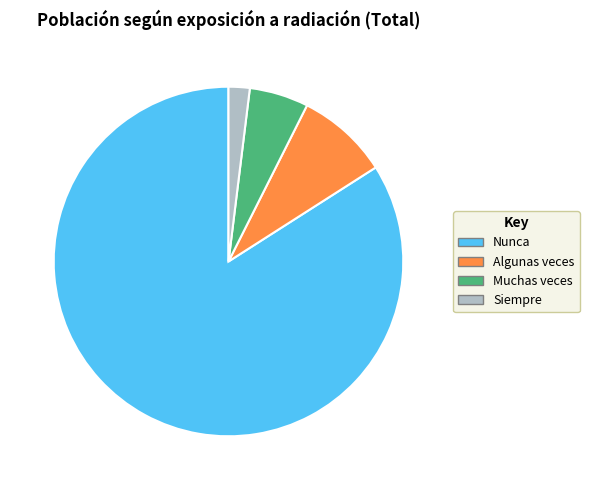

True or false: Muchas veces accounts for 1% of the total.

False